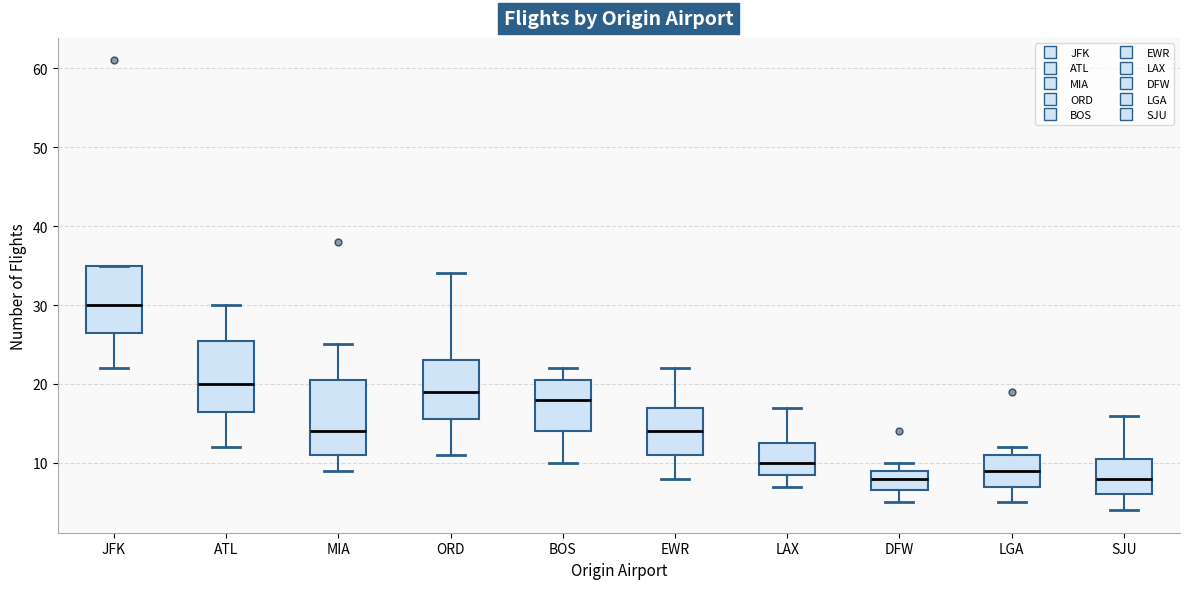

Where does the median line of the box for MIA sit on the y-axis? The values are not printed on the chart, so give them approximately, as read against the axis.

14